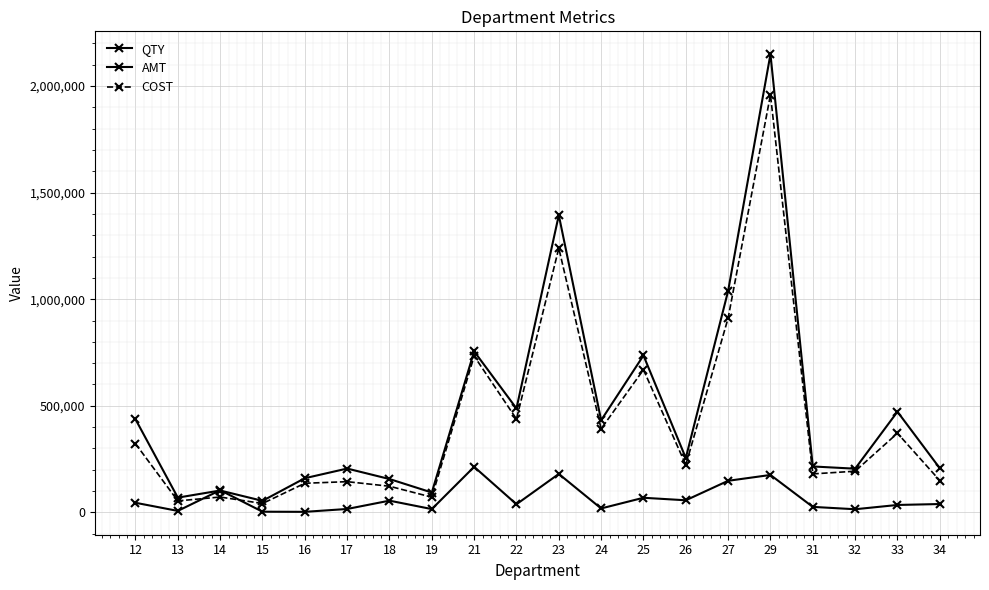

Is this an area chart (filled region under the line)?

No